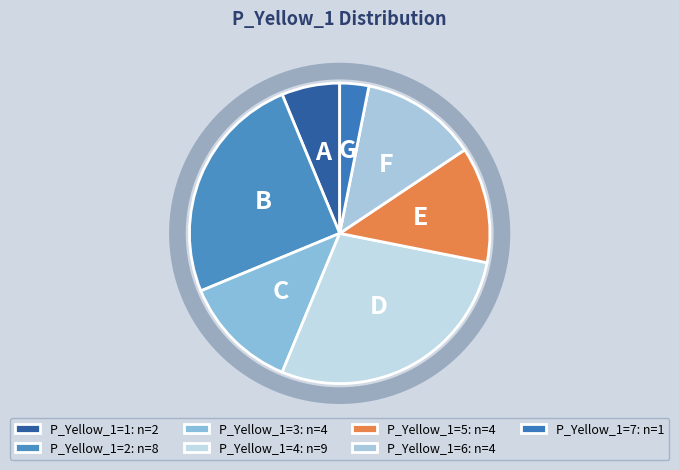

How many segments does this pie chart have?

7